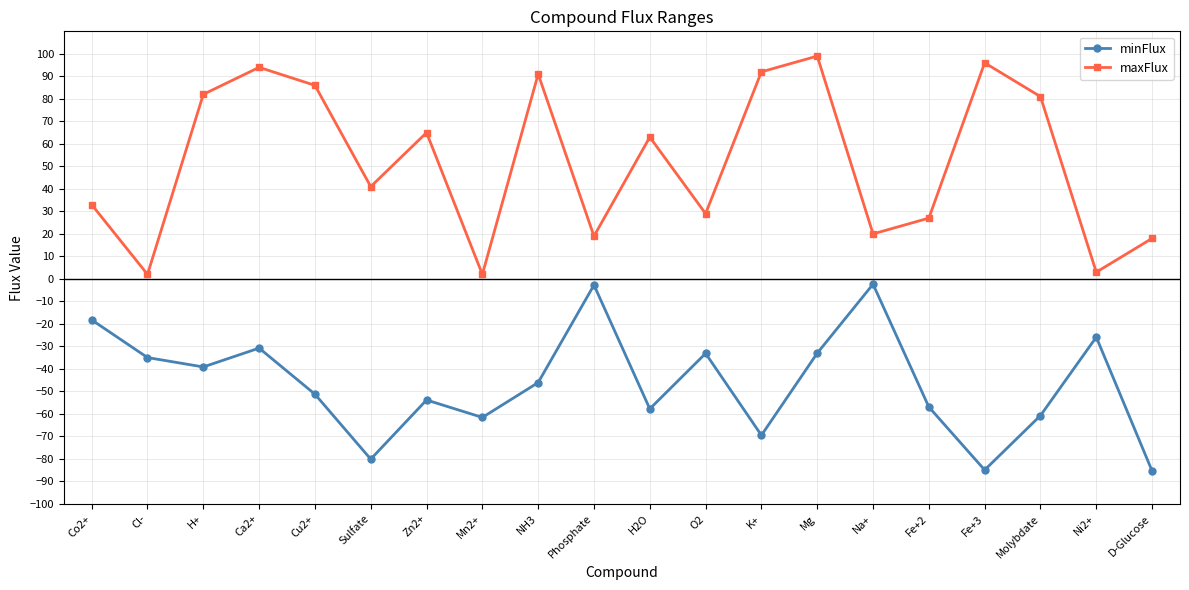

What are all the series names shown in the legend?

minFlux, maxFlux